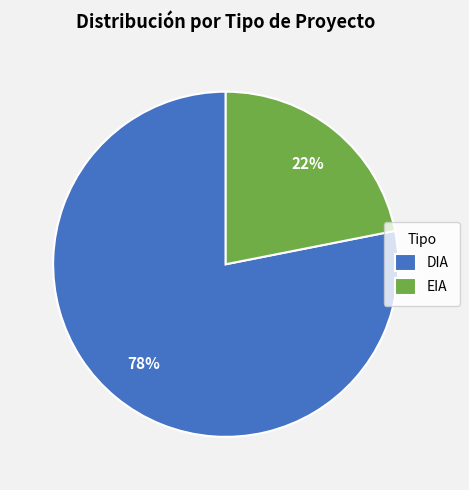

How many segments does this pie chart have?

2